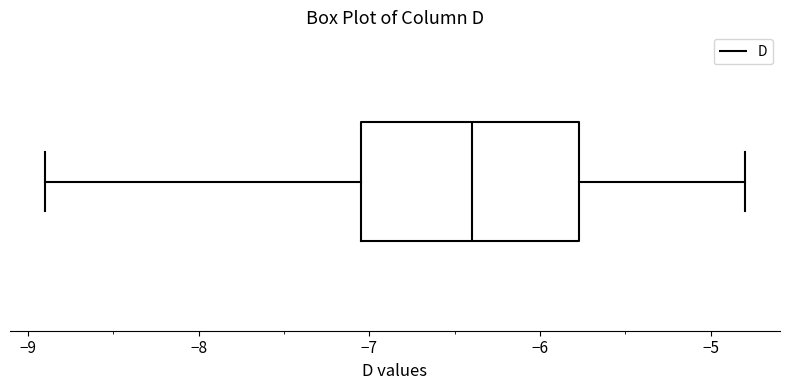

Where is the left edge of the box on the x-axis? The values are not printed on the chart, so give them approximately, as read against the axis.

-7.0